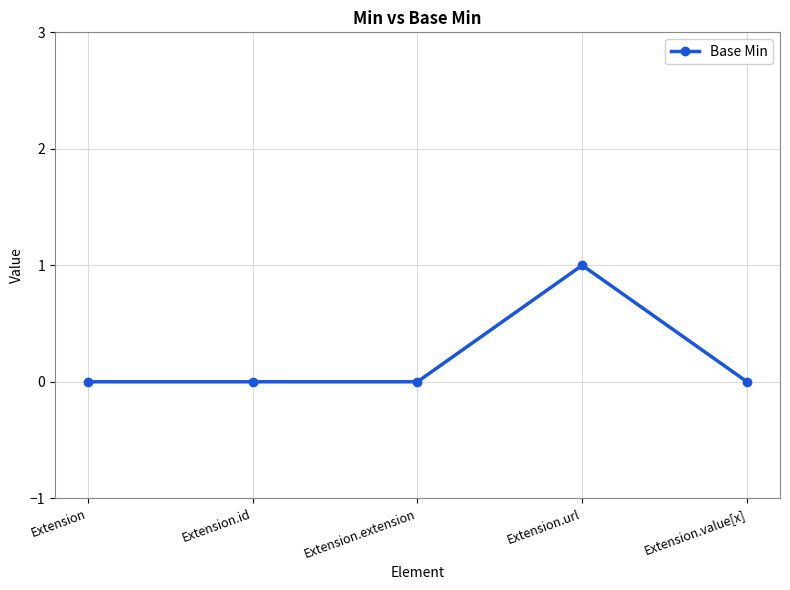

What is the label of the 2nd point from the left?

Extension.id